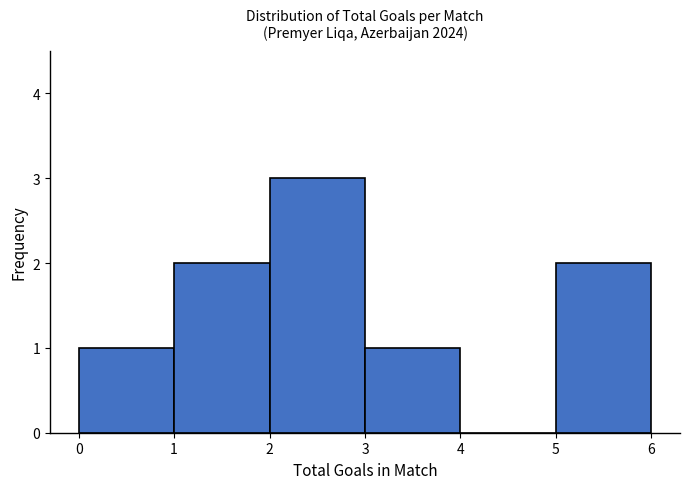

Over which range of the x-axis is the bar tallest?

2 to 3